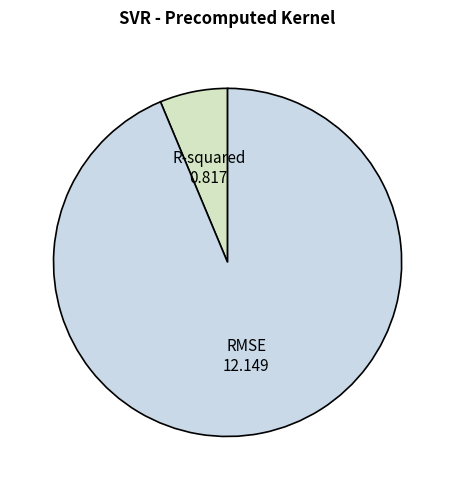

Does any single category account for the majority?

Yes